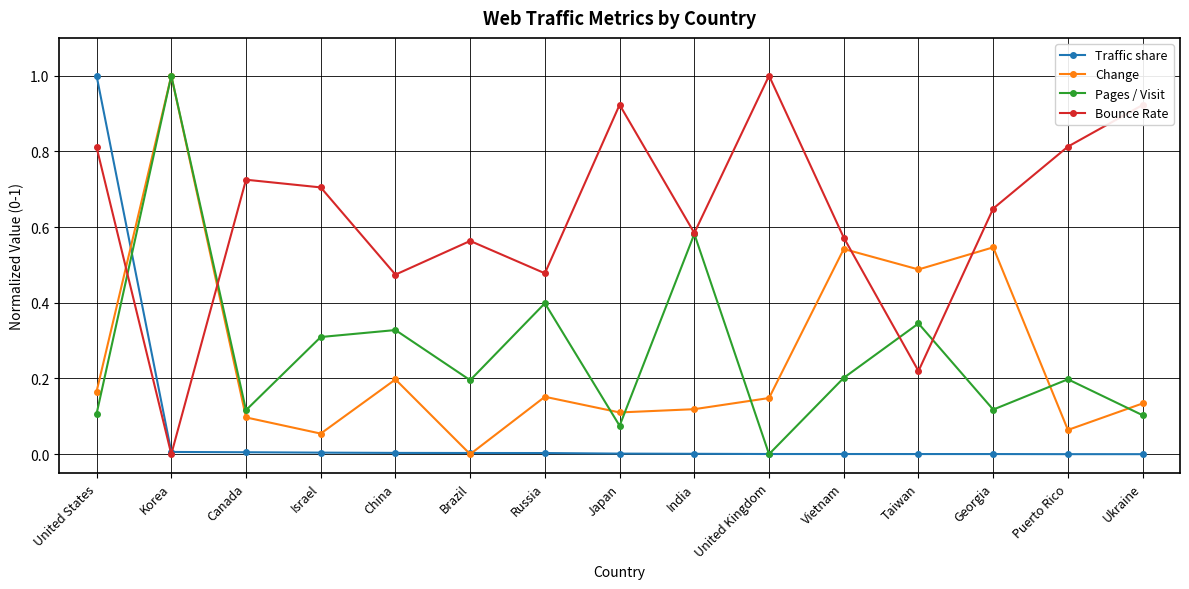

At which category is the sum across all series the highest?

United States